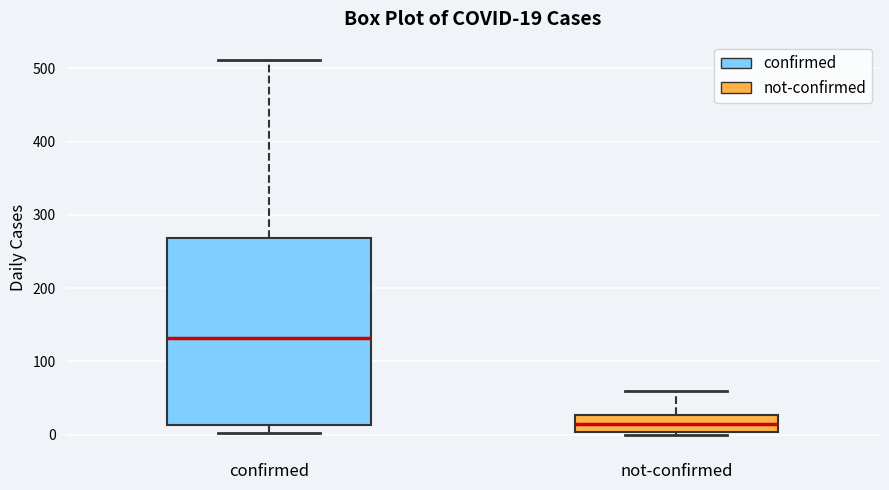

Comparing the boxes themselves (not the whiskers), which one is the tallest?

confirmed